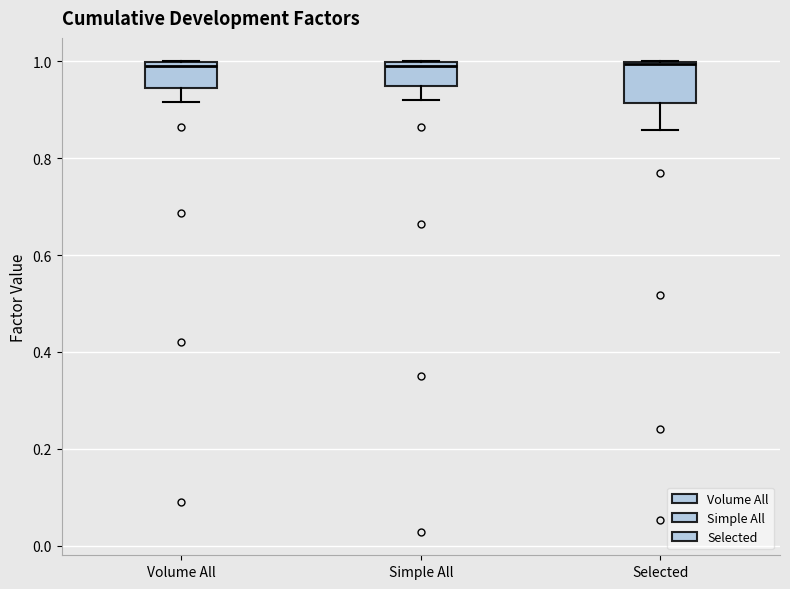

Comparing the boxes themselves (not the whiskers), which one is the tallest?

Selected